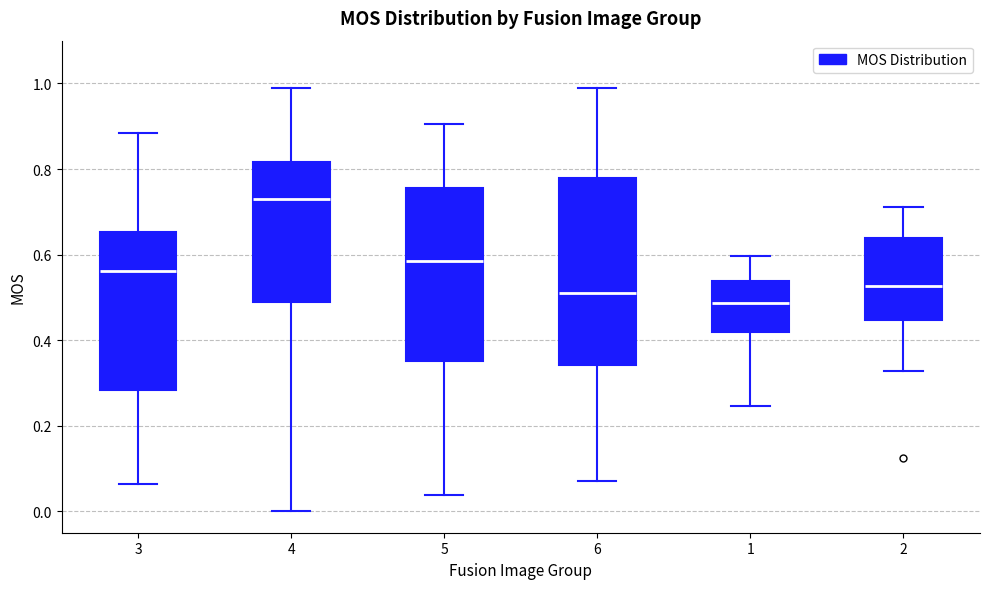

Where does the median line of the box at x = 5 sit on the y-axis? The values are not printed on the chart, so give them approximately, as read against the axis.

0.58